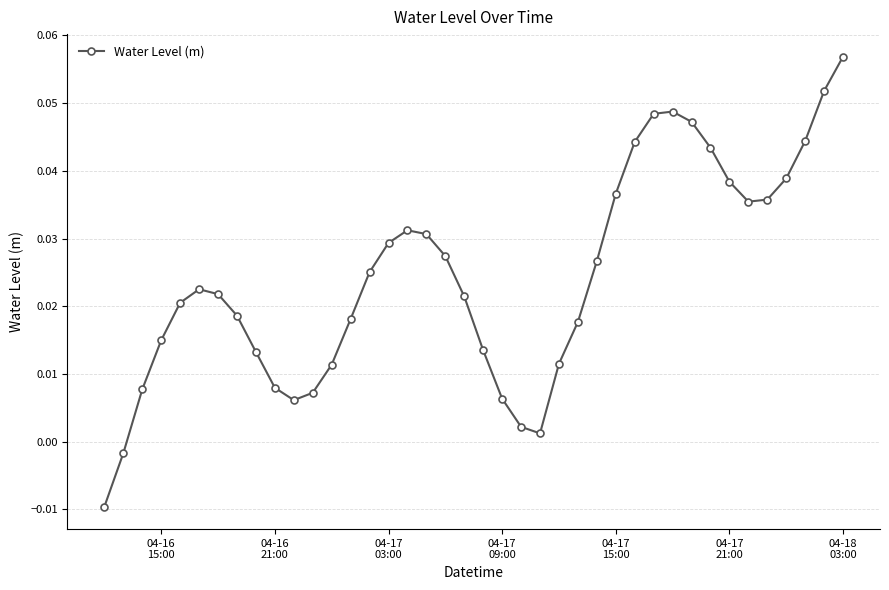

True or false: there are more than 1 points higher than both neighbors.

True